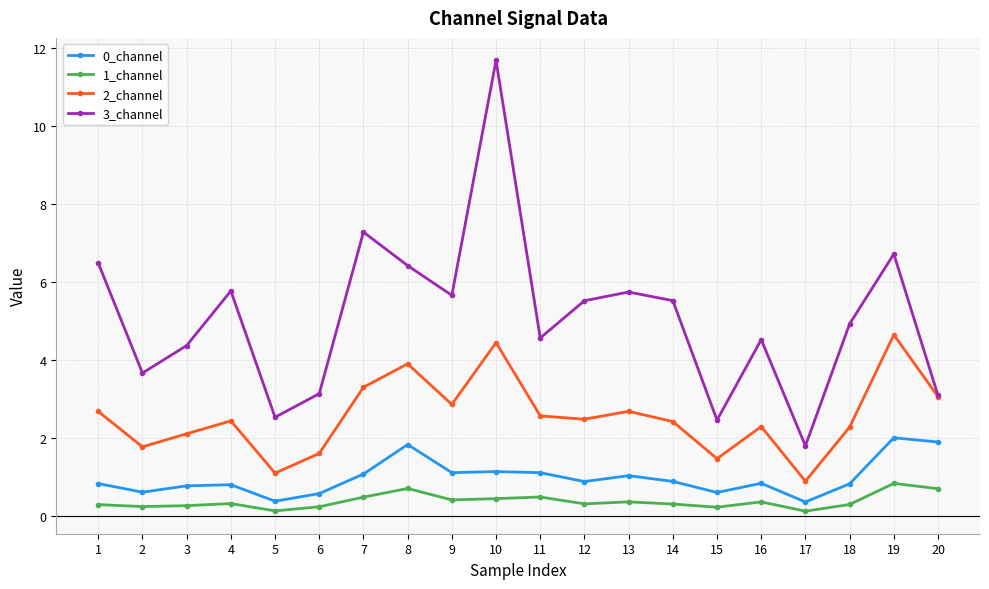

Which series has the widest spread of values?

3_channel